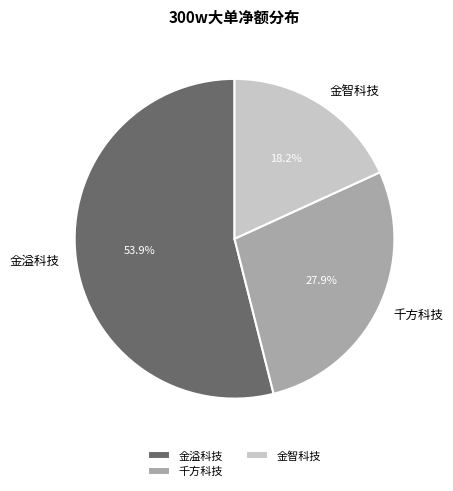

Combined, what portion of the pie is 千方科技 and 金智科技?

46.1%